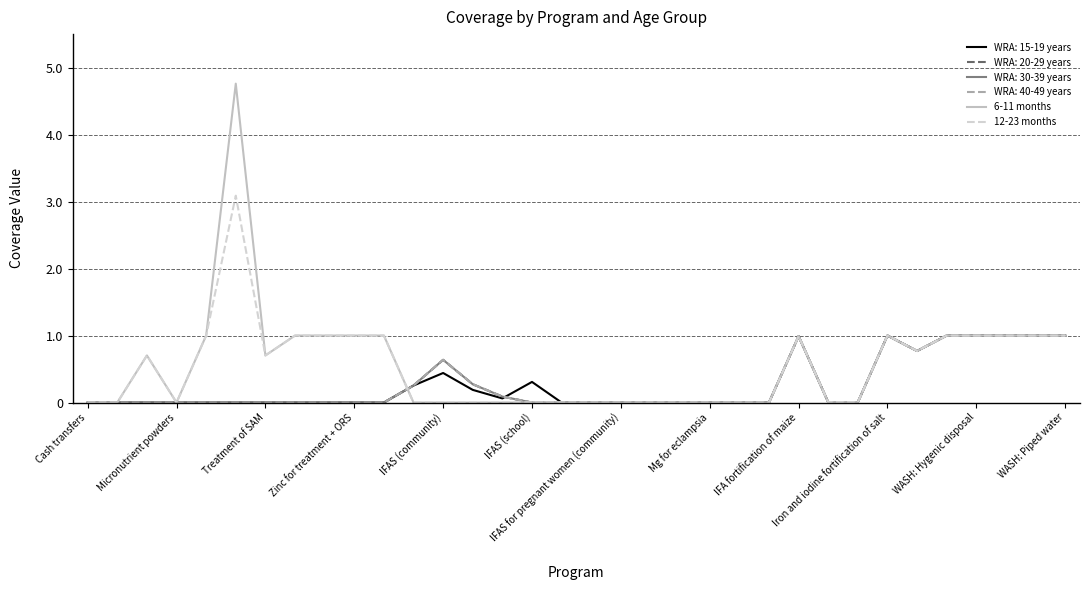

Does the chart display data point markers on the line(s)?

No